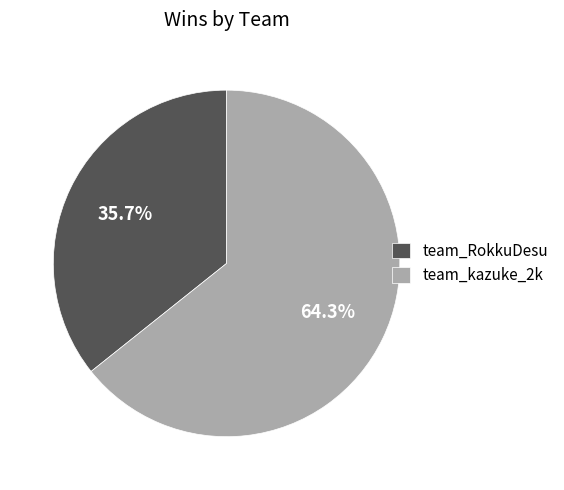

The team_RokkuDesu slice represents 36% of the pie. True or false?

True